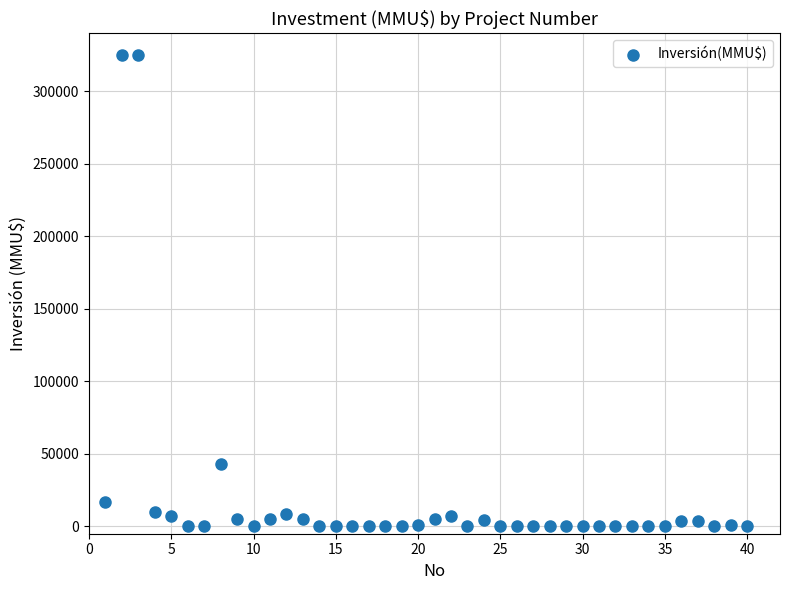

What is the range of X values (max minus min)?

39